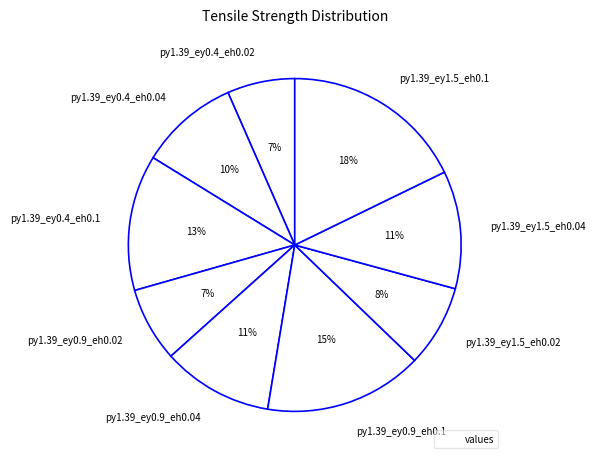

Is py1.39_ey0.9_eh0.1 the majority of the pie?

No